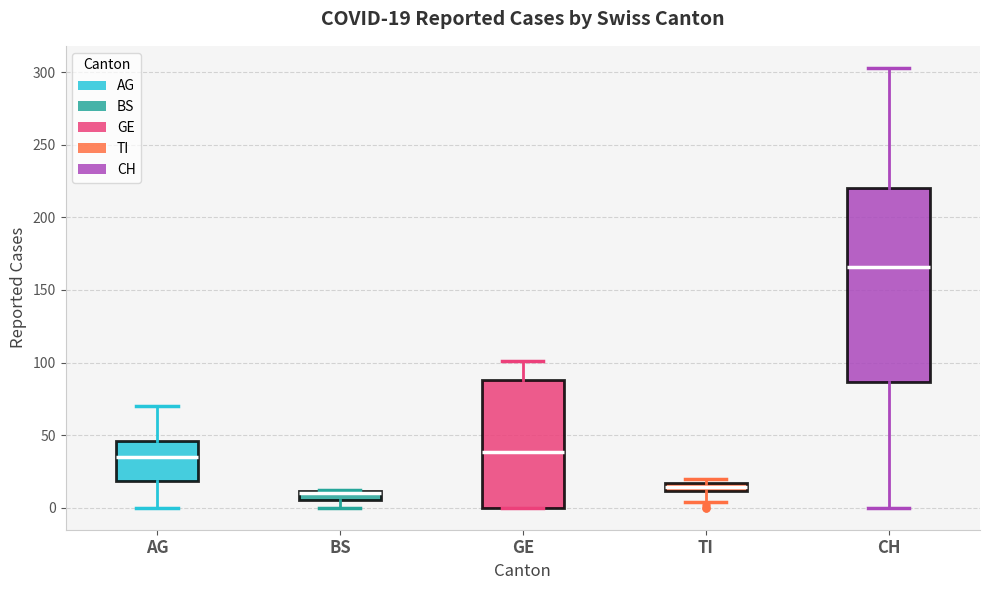

Which box is the tallest, from its lower edge to its upper edge?

CH